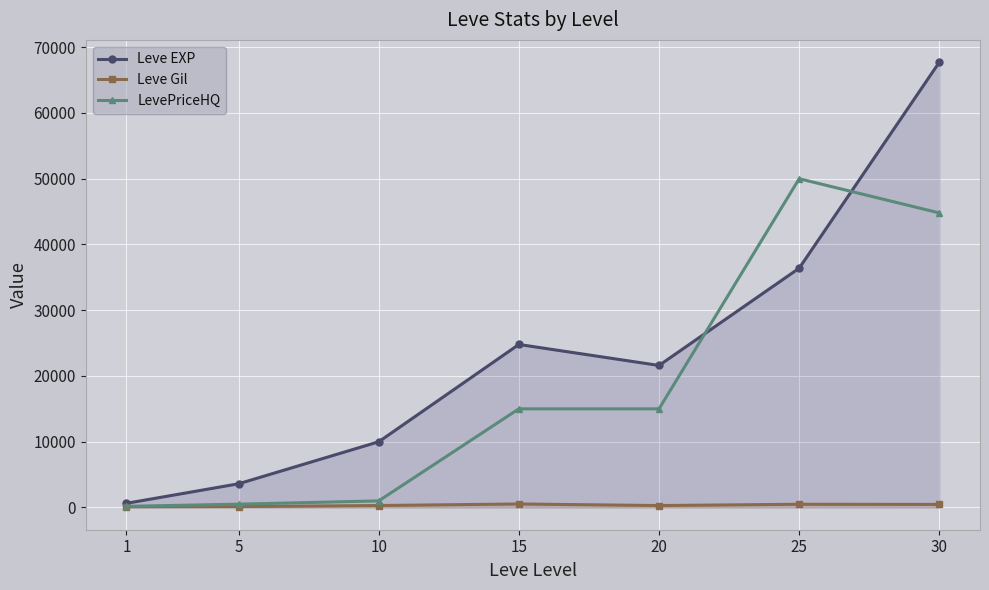

At which label does Leve EXP first exceed 21600?

15